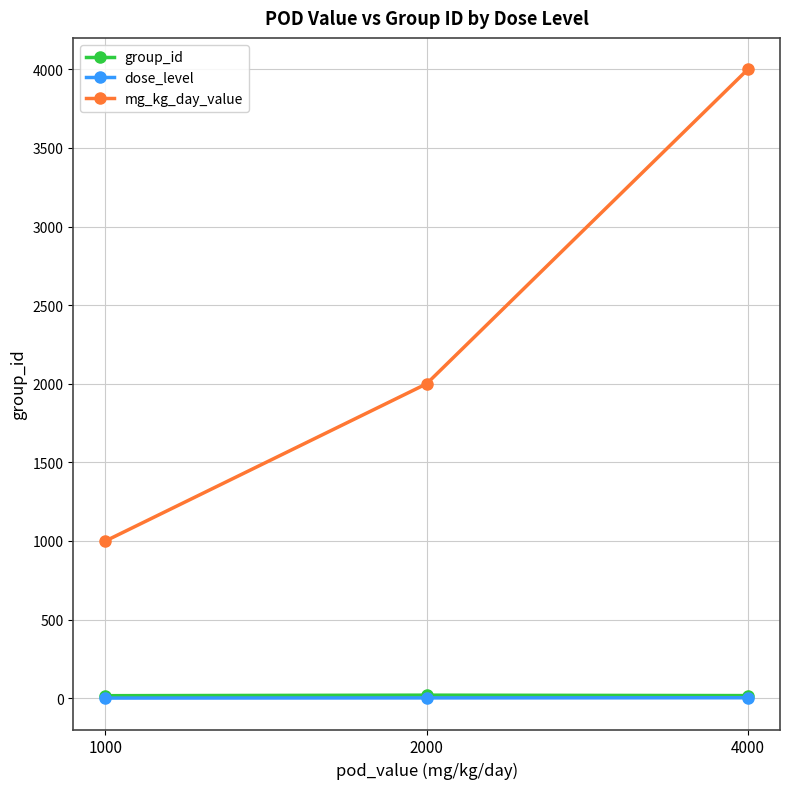

What is the difference between the highest and lowest values at 1000?

999.0